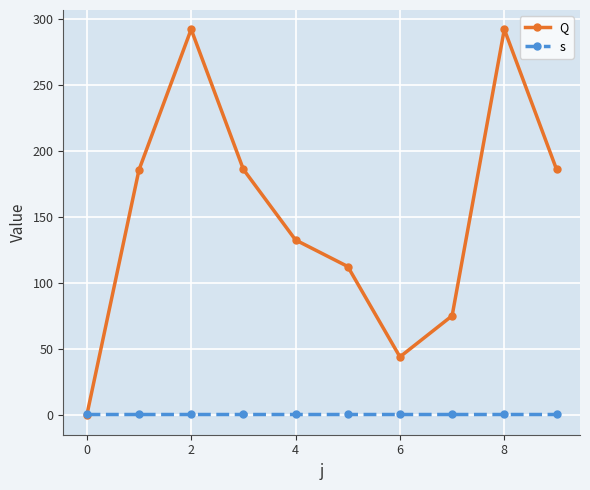

List the series in order of their overall mean, lowest first.

s, Q